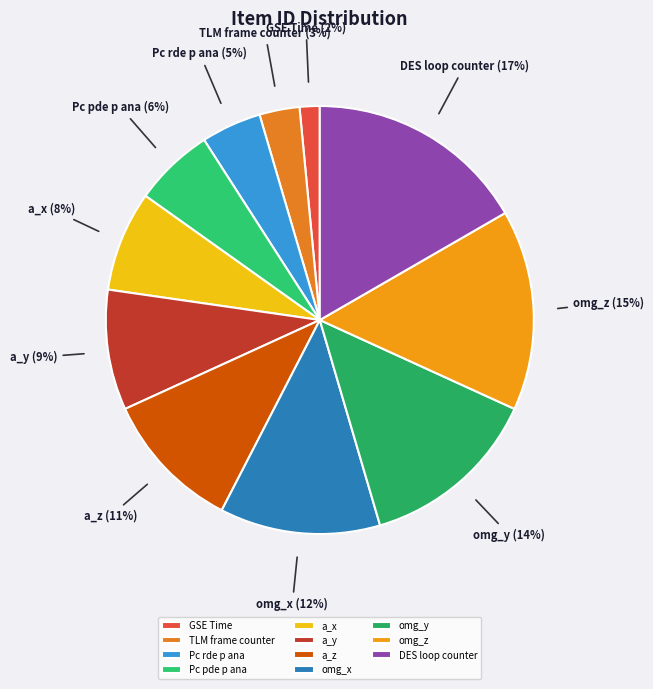

Rank the categories by value from lowest to highest.

GSE Time, TLM frame counter, Pc rde p ana, Pc pde p ana, a_x, a_y, a_z, omg_x, omg_y, omg_z, DES loop counter